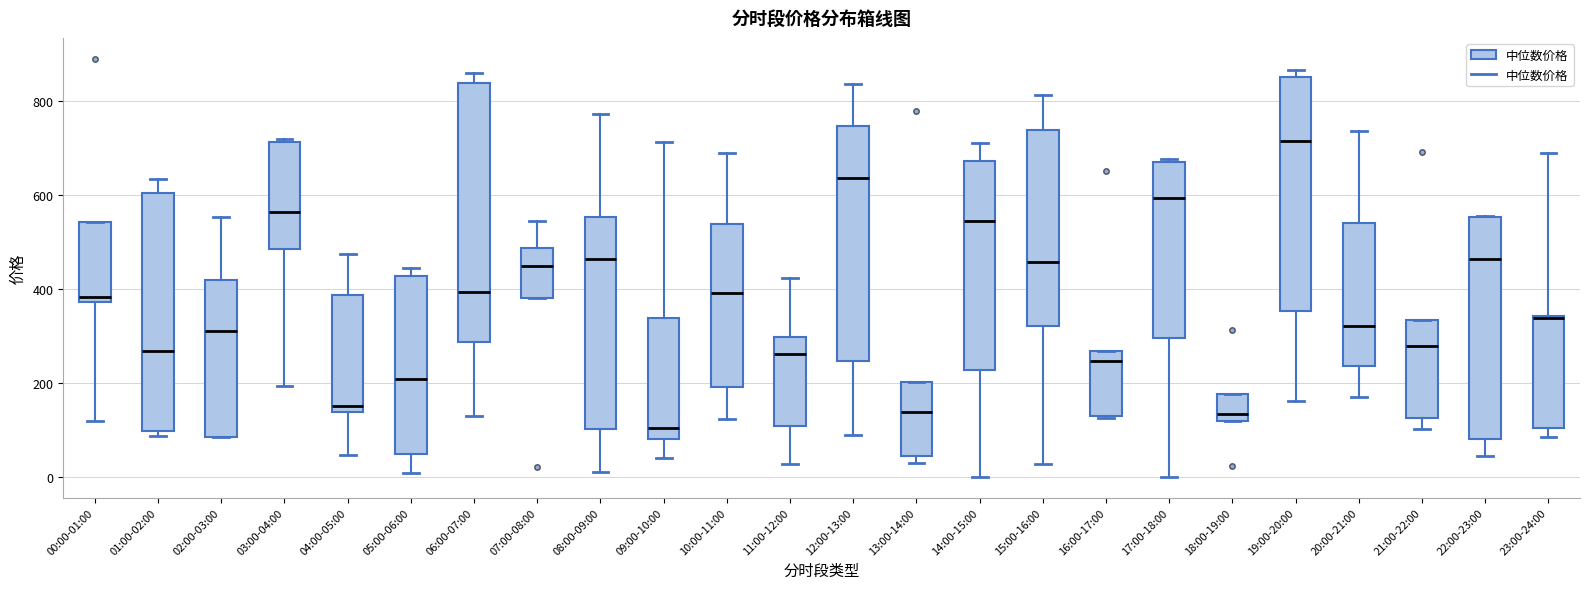

Reading left to right, transcribe this box plot: for each box, give where its median line is, the range the box spans, and where its two whiskers end, as read against the y-axis. The values are not printed on the chart, so give them approximately, as read against the axis.

00:00-01:00: median 380 (just above the box's lower edge), box 380 to 540, whiskers 120 to 540
01:00-02:00: median 260, box 100 to 600, whiskers 80 to 640
02:00-03:00: median 320, box 80 to 420, whiskers 80 to 560
03:00-04:00: median 560, box 480 to 720, whiskers 200 to 720 (just above the box's upper edge)
04:00-05:00: median 160, box 140 to 380, whiskers 40 to 480
05:00-06:00: median 200, box 40 to 420, whiskers 0 to 440
06:00-07:00: median 400, box 280 to 840, whiskers 140 to 860
07:00-08:00: median 440, box 380 to 480, whiskers 380 to 540
08:00-09:00: median 460, box 100 to 560, whiskers 20 to 780
09:00-10:00: median 100, box 80 to 340, whiskers 40 to 720
10:00-11:00: median 400, box 200 to 540, whiskers 120 to 700
11:00-12:00: median 260, box 100 to 300, whiskers 20 to 420
12:00-13:00: median 640, box 240 to 740, whiskers 80 to 840
13:00-14:00: median 140, box 40 to 200, whiskers 20 to 200
14:00-15:00: median 540, box 220 to 680, whiskers 0 to 720
15:00-16:00: median 460, box 320 to 740, whiskers 20 to 820
16:00-17:00: median 240, box 140 to 260, whiskers 120 to 260
17:00-18:00: median 600, box 300 to 680, whiskers 0 to 680 (just above the box's upper edge)
18:00-19:00: median 140, box 120 to 180, whiskers 120 to 180
19:00-20:00: median 720, box 360 to 860, whiskers 160 to 860 (just above the box's upper edge)
20:00-21:00: median 320, box 240 to 540, whiskers 180 to 740
21:00-22:00: median 280, box 120 to 340, whiskers 100 to 340
22:00-23:00: median 460, box 80 to 560, whiskers 40 to 560
23:00-24:00: median 340 (drawn on the box's upper edge), box 100 to 340, whiskers 80 to 700